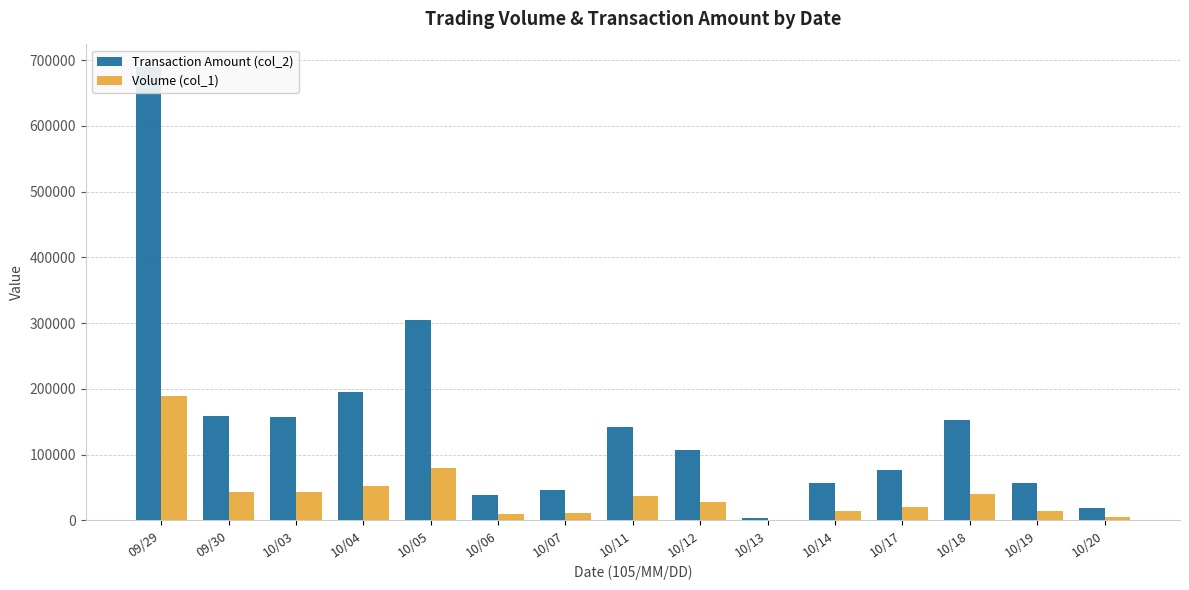

Is it true that Volume (col_1) equals 40000 at 10/18?

True